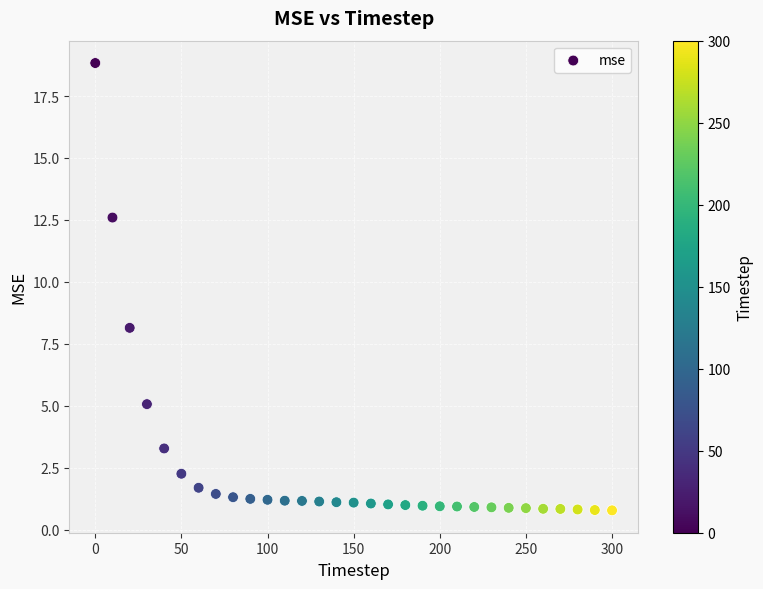

What Y value in the scatter plot is closest to 9?

8.1